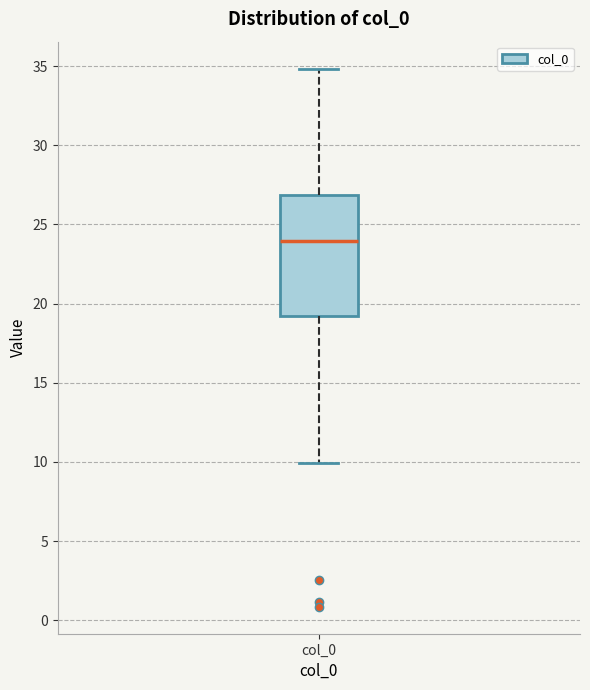

Transcribe this box plot: give where the median line is, the range the box spans, and where the two whiskers end, as read against the y-axis. The values are not printed on the chart, so give them approximately, as read against the axis.

median 24, box 19 to 27, whiskers 10 to 35